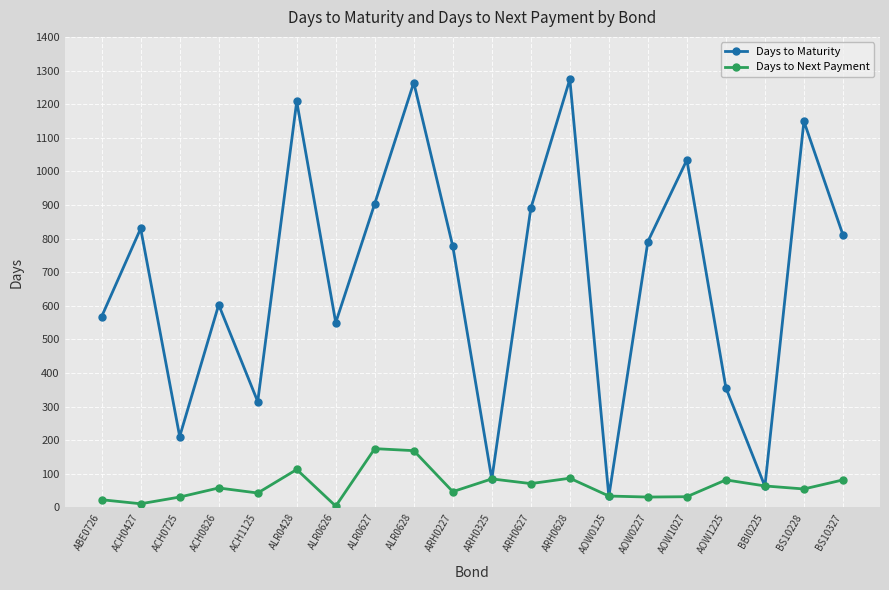

What is the difference between the Days to Next Payment values at ARH0325 and ABE0726?

62